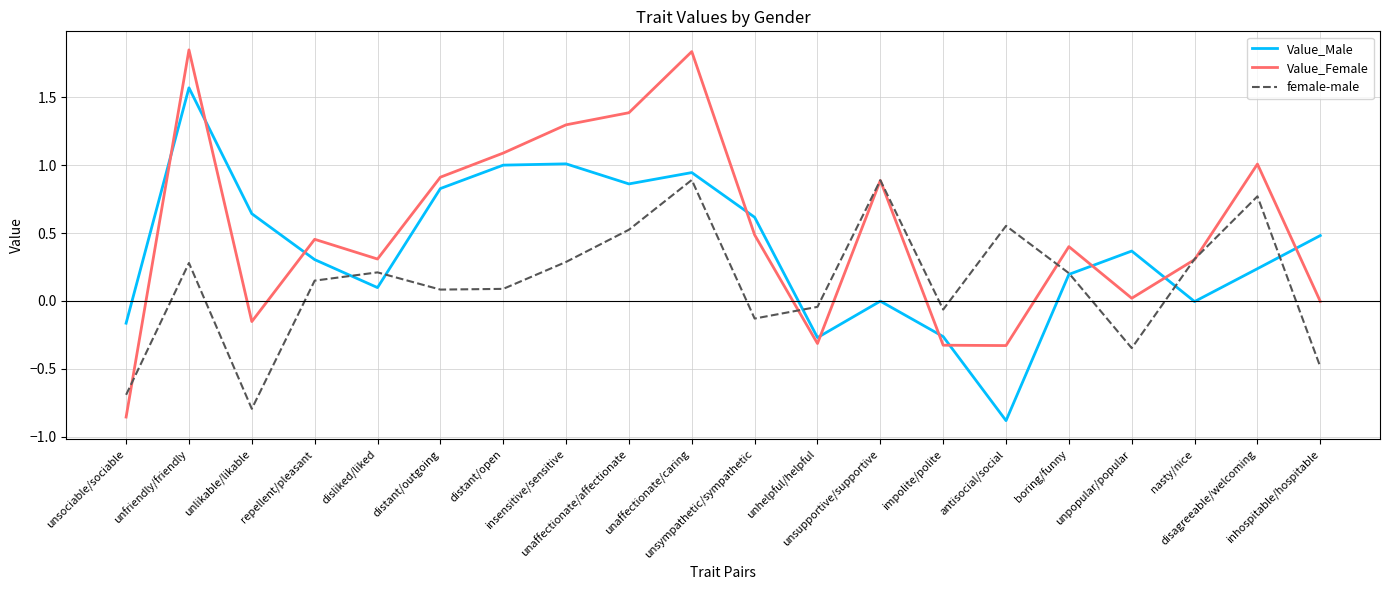

List the series in order of their peak value, highest first.

Value_Female, Value_Male, female-male